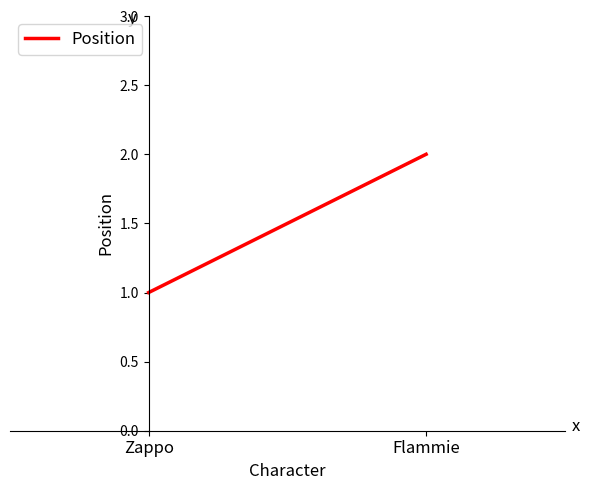

Reading right to left, what are all the values shown in this chart?

2	1